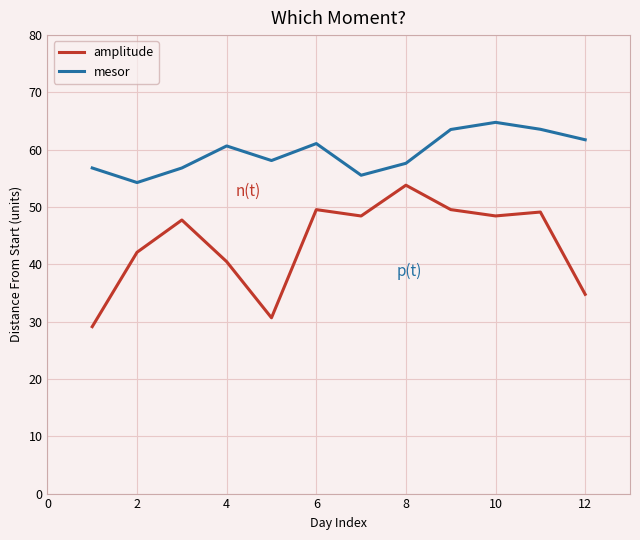

List the series in order of their peak value, highest first.

mesor, amplitude